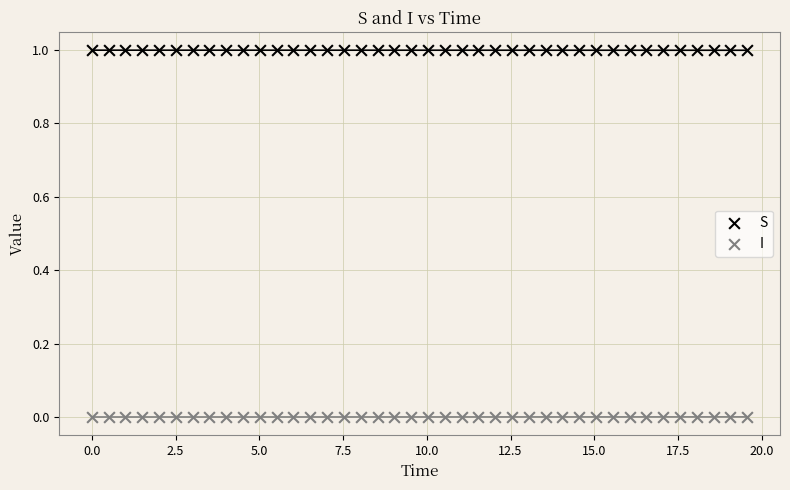

What are all the series names shown in the legend?

S, I